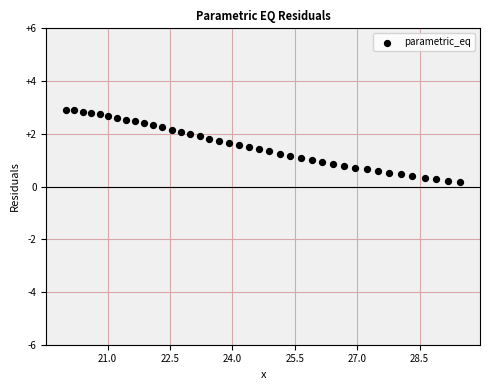

What is the range of X values (max minus min)?

9.5